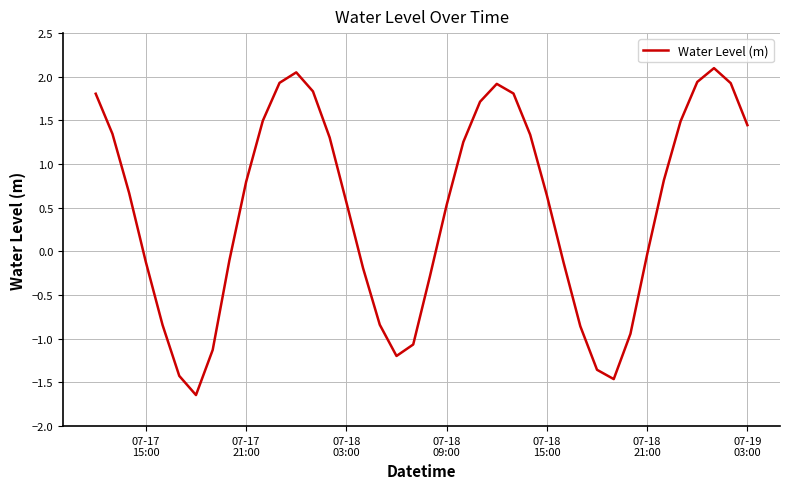

What is the smallest value displayed?

-1.6